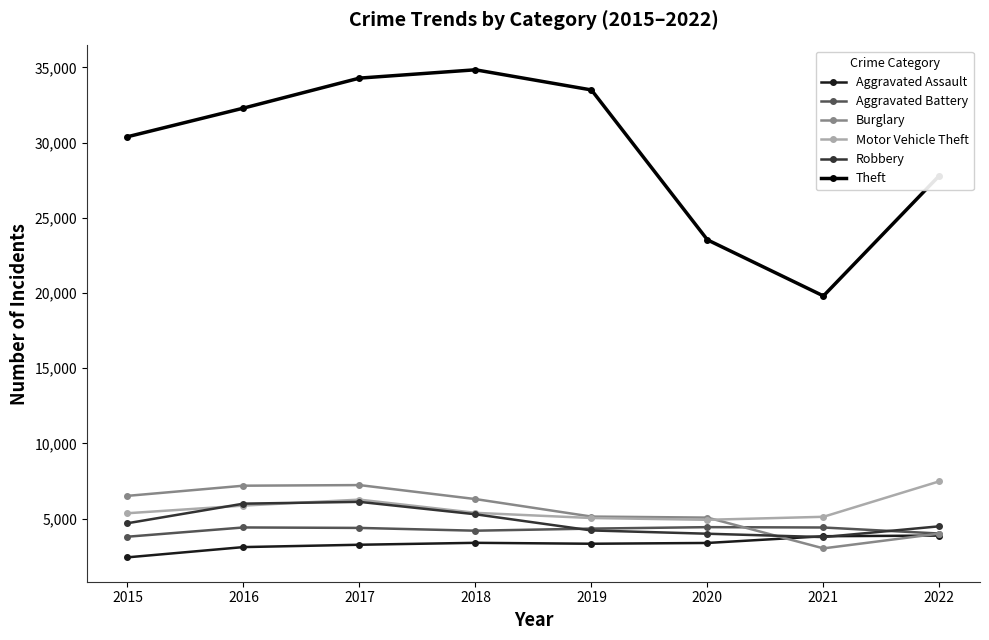

What is the difference between the Burglary values at 2022 and 2019?

1131